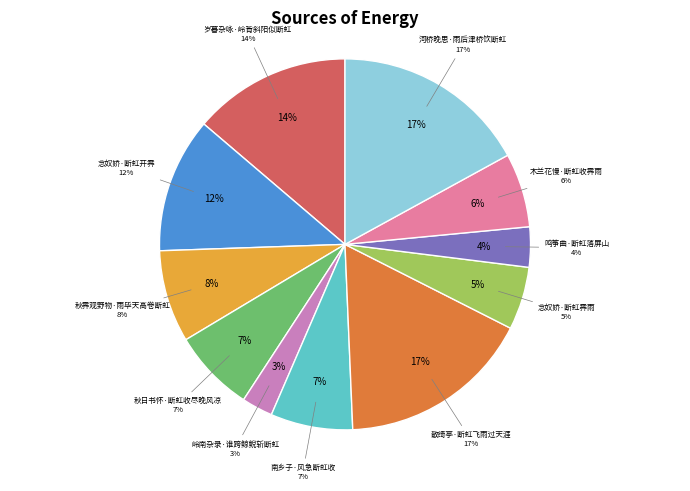

What percentage is the 秋霁观野物·雨毕天高卷断虹 slice, to the nearest percent?

8%